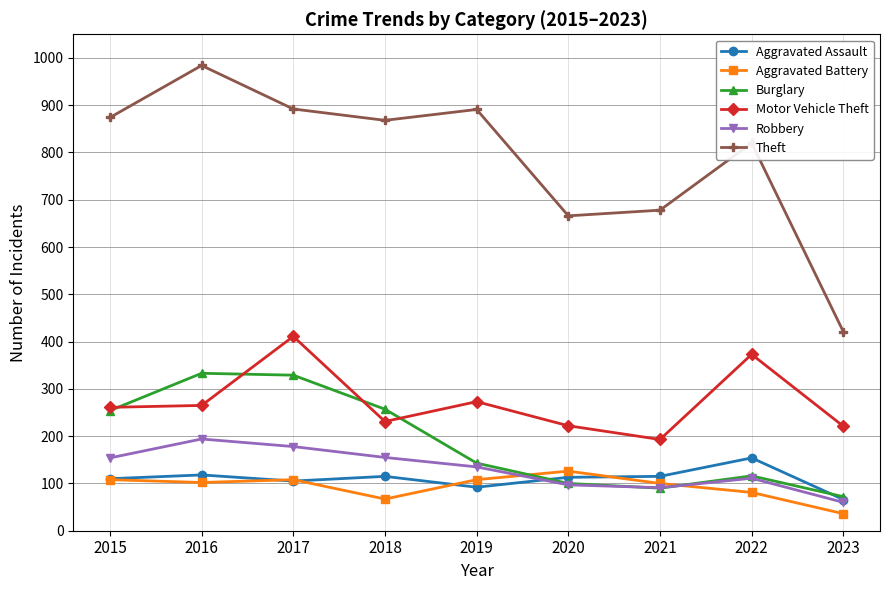

How many lines are shown in the chart?

6